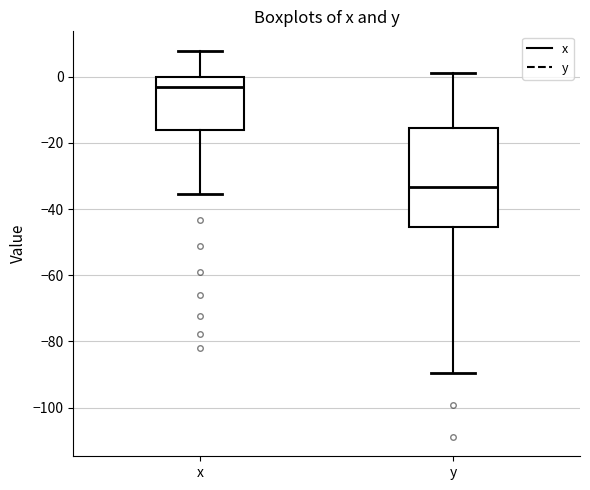

Reading left to right, read every box against the y-axis: the position of its median line, the range the box covers, and the ends of its whiskers. The values are not printed on the chart, so give them approximately, as read against the axis.

x: median -4, box -16 to 0, whiskers -36 to 8
y: median -34, box -46 to -16, whiskers -90 to 2